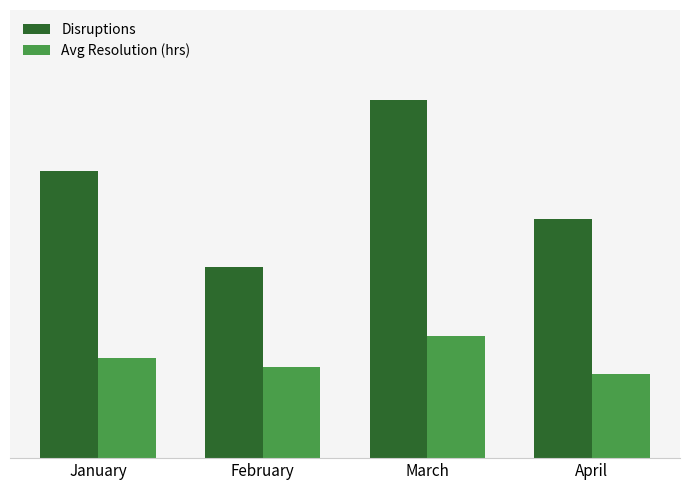

What are all the series names shown in the legend?

Disruptions, Avg Resolution (hrs)